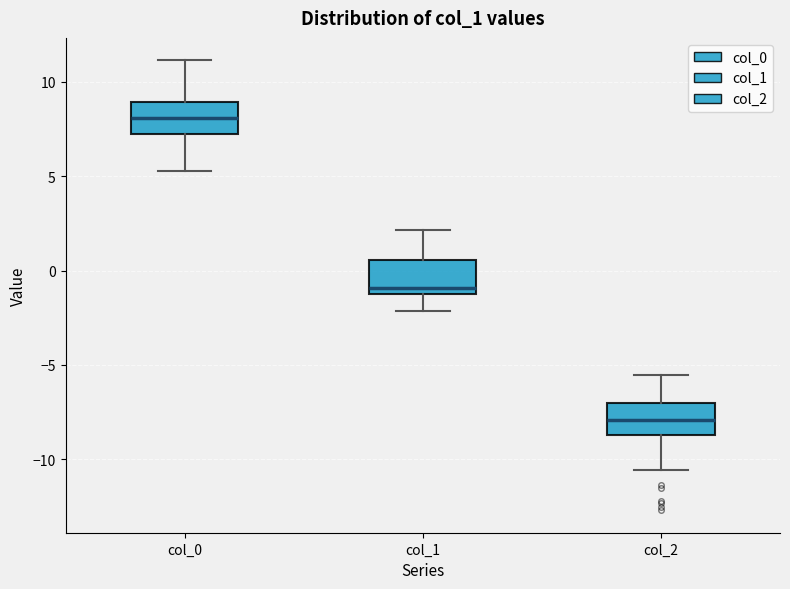

Which box has the highest median line?

col_0